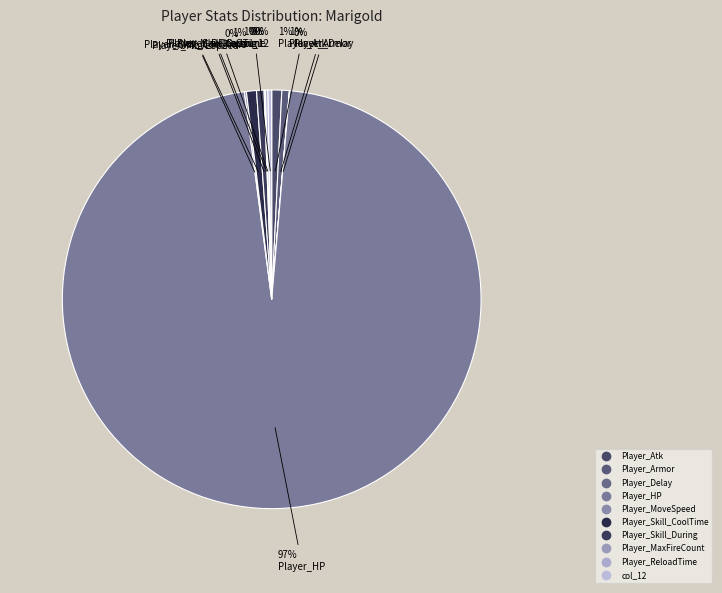

Rank the categories by value from highest to lowest.

Player_HP, Player_Atk, Player_Skill_CoolTime, Player_Armor, Player_Skill_During, col_12, Player_ReloadTime, Player_MoveSpeed, Player_MaxFireCount, Player_Delay